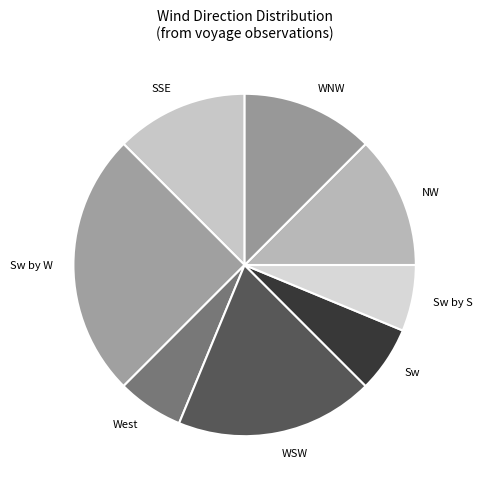

Does any single category account for the majority?

No